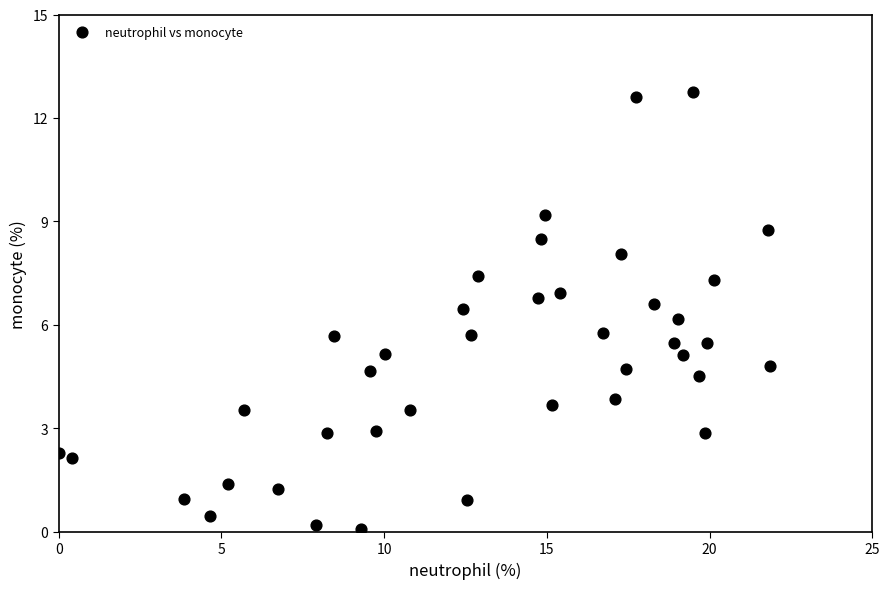

What is the range of Y values (max minus min)?

12.7